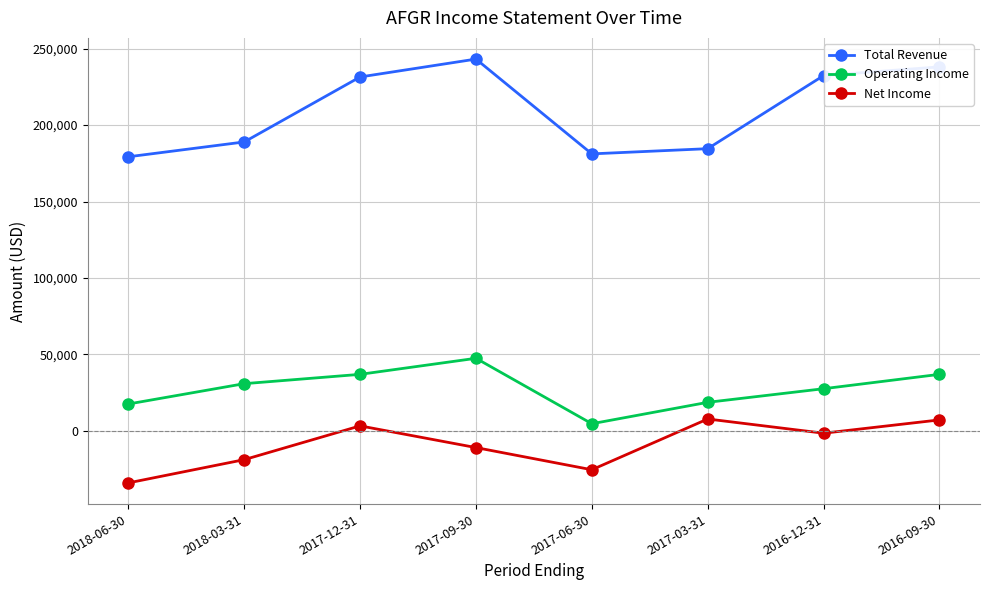

What are all the series names shown in the legend?

Total Revenue, Operating Income, Net Income